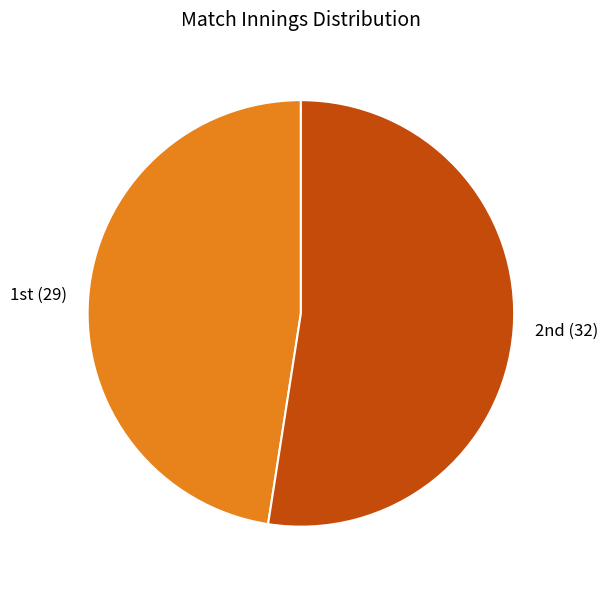

How many segments does this pie chart have?

2